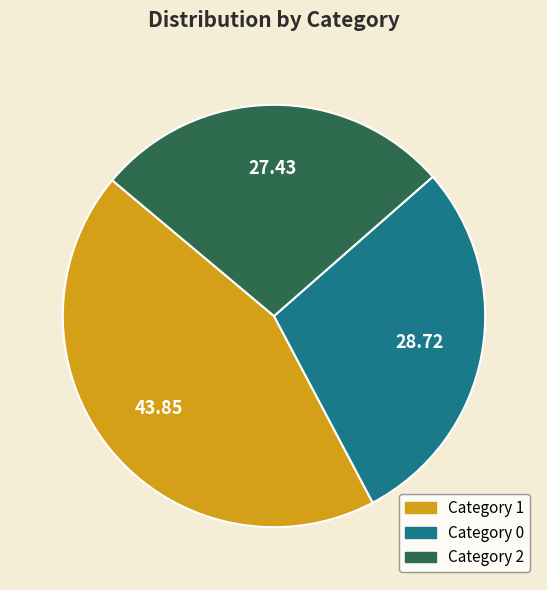

Does any single category account for the majority?

No